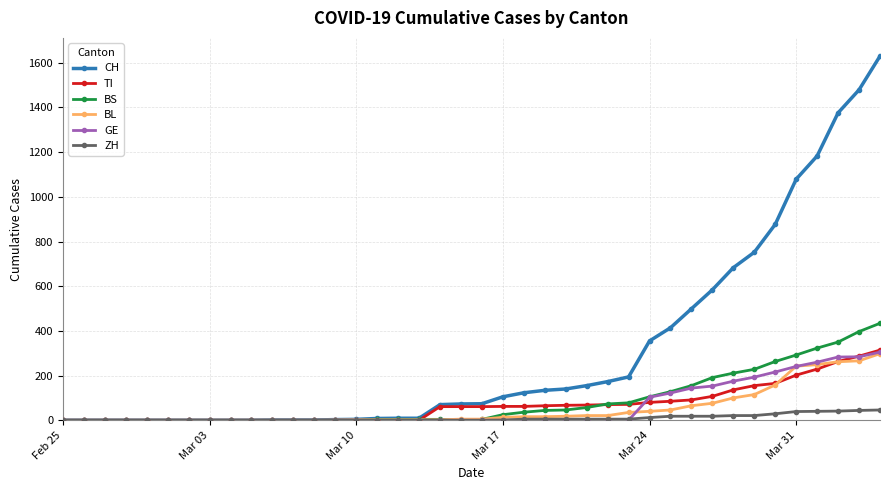

What is the highest value of the ZH series?

46